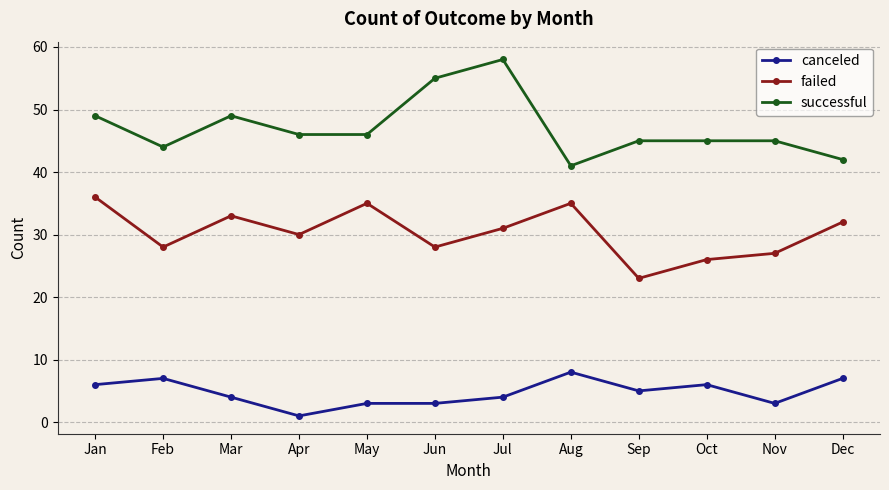

The value of failed at Oct is 26. True or false?

True